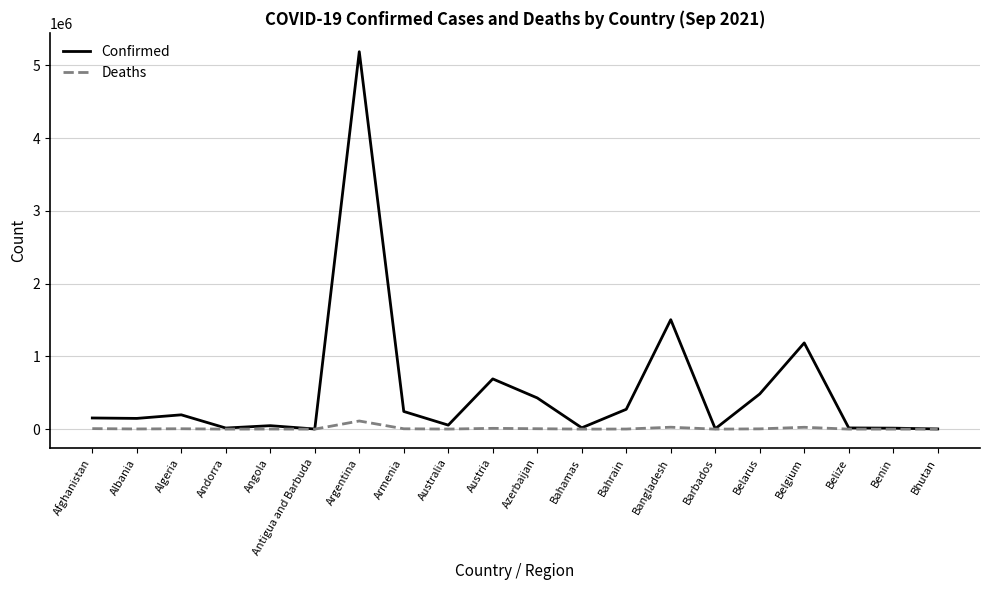

Which series has the largest range (max minus min)?

Confirmed